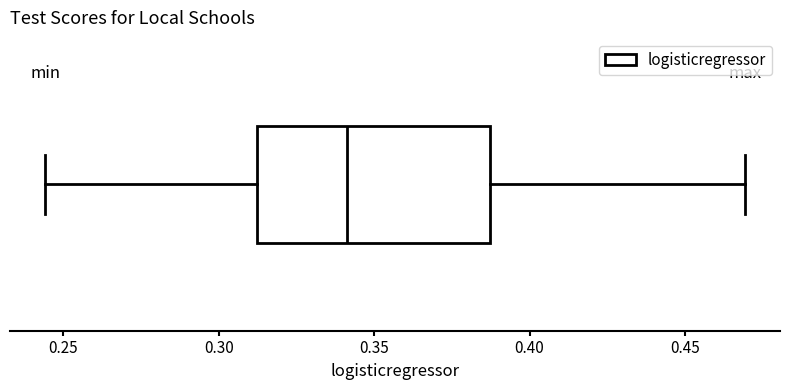

Read this box plot against the x-axis: the position of the median line, the range covered by the box, and the ends of both whiskers. The values are not printed on the chart, so give them approximately, as read against the axis.

median 0.340, box 0.310 to 0.385, whiskers 0.245 to 0.470